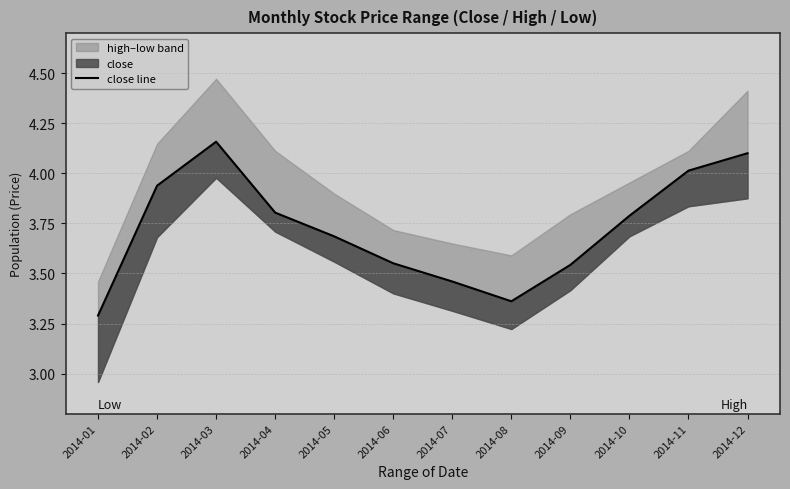

Reading left to right, list all the values displayed in this chart.

2014-01=3.3	2014-02=3.9	2014-03=4.2	2014-04=3.8	2014-05=3.7	2014-06=3.6	2014-07=3.5	2014-08=3.4	2014-09=3.5	2014-10=3.8	2014-11=4.0	2014-12=4.1